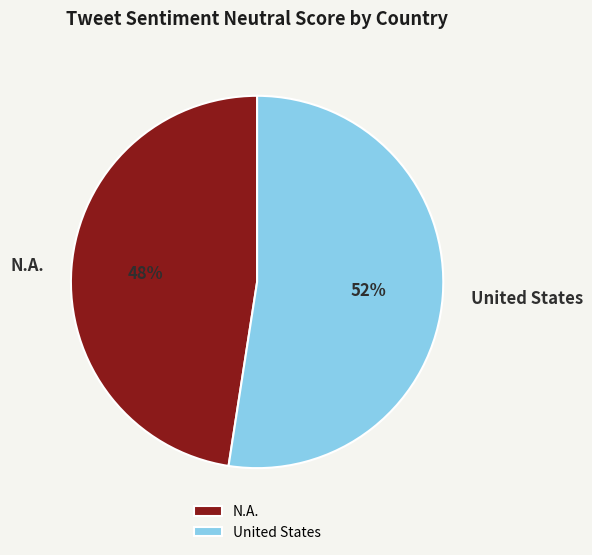

How many slices are in this pie chart?

2